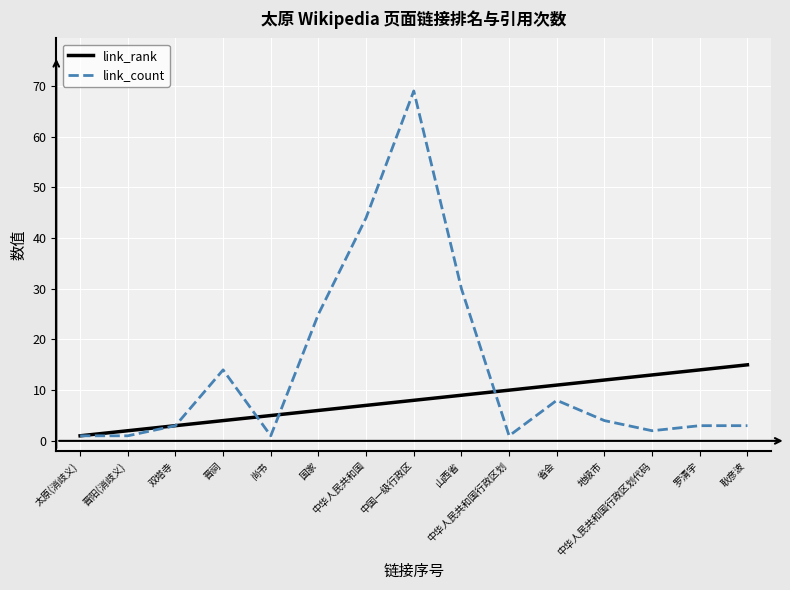

True or false: link_rank has more than 2 points higher than both neighbors.

False